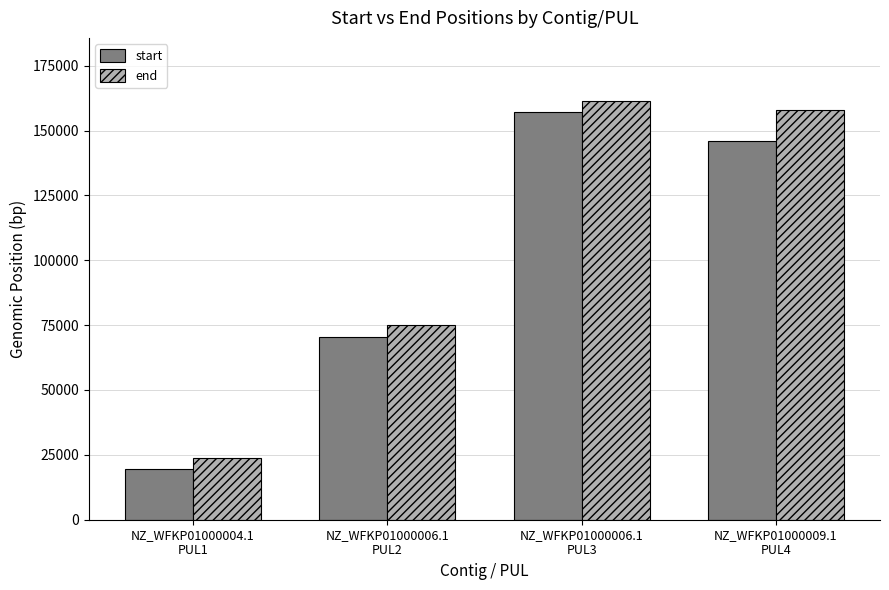

At how many categories does at least one series exceed 25279?

3